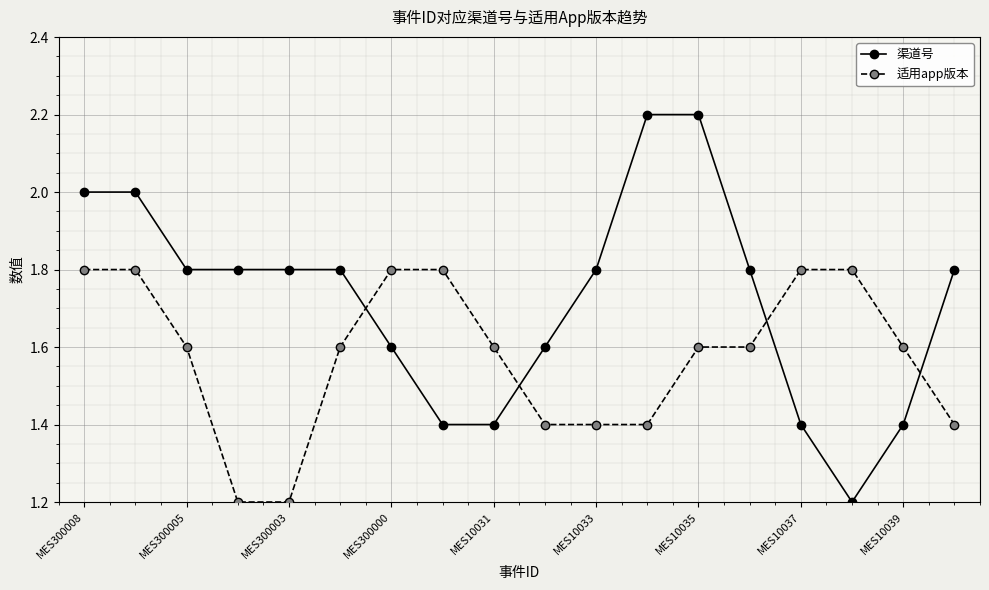

Which series has the largest range (max minus min)?

渠道号